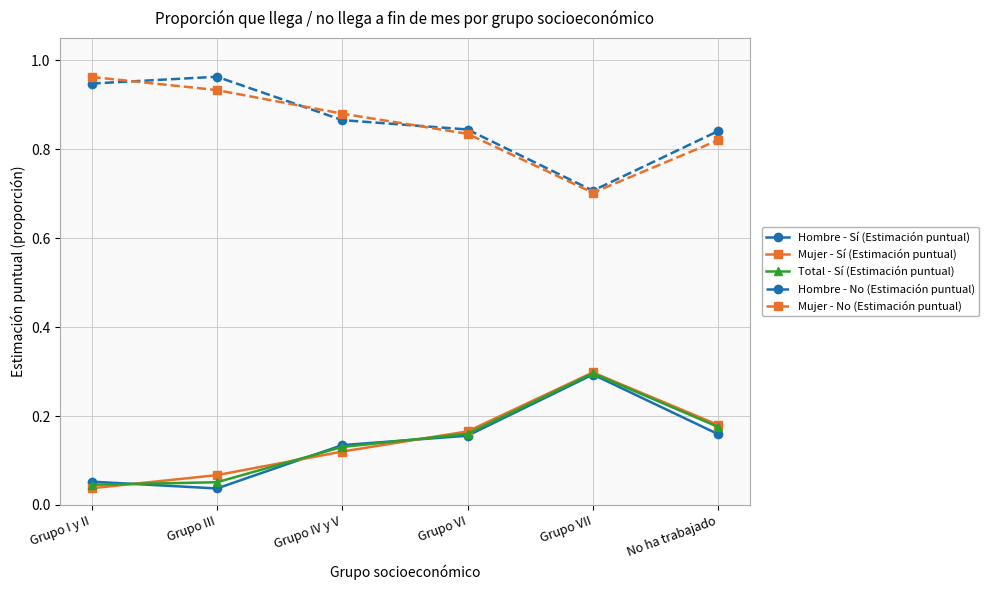

What is the difference between the highest and lowest values at No ha trabajado?

0.7